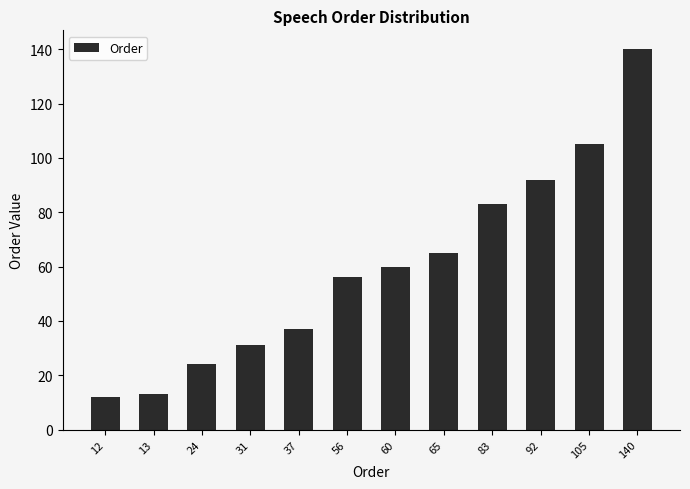

What is the sum of all values?

718